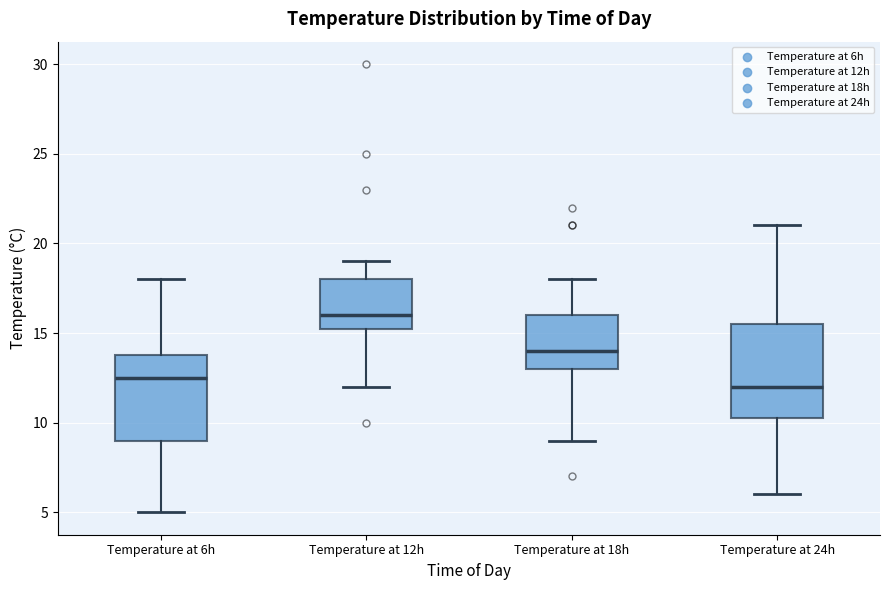

Which box's median line is the lowest?

Temperature at 24h